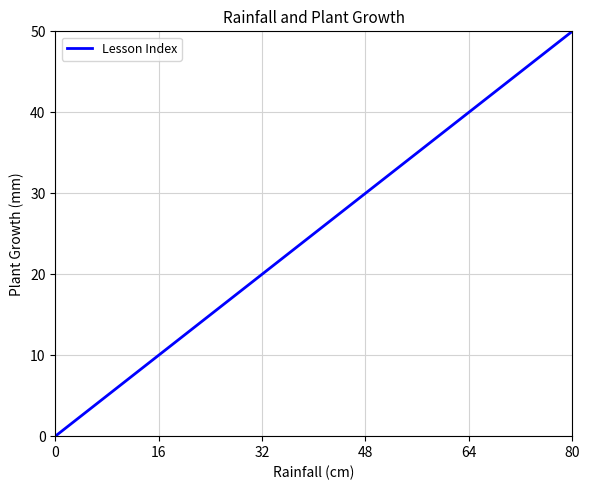

What is the greatest value displayed?

50.0